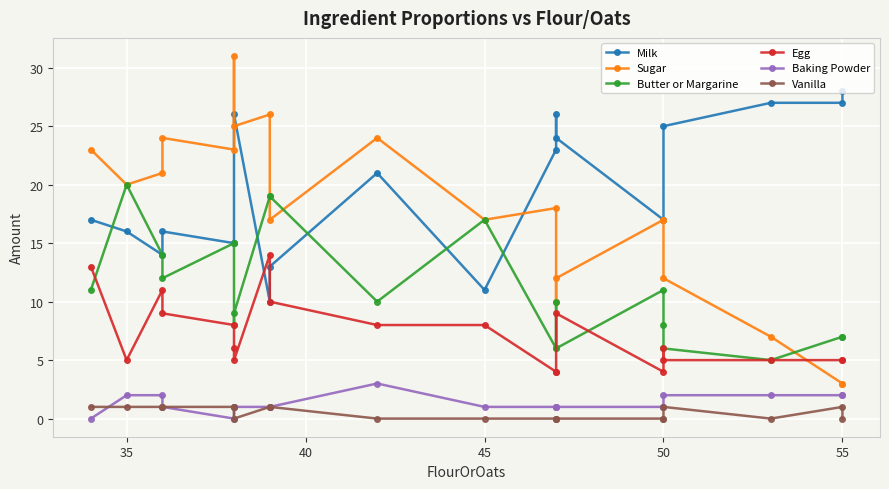

How many values in the Sugar series are below 18?

10